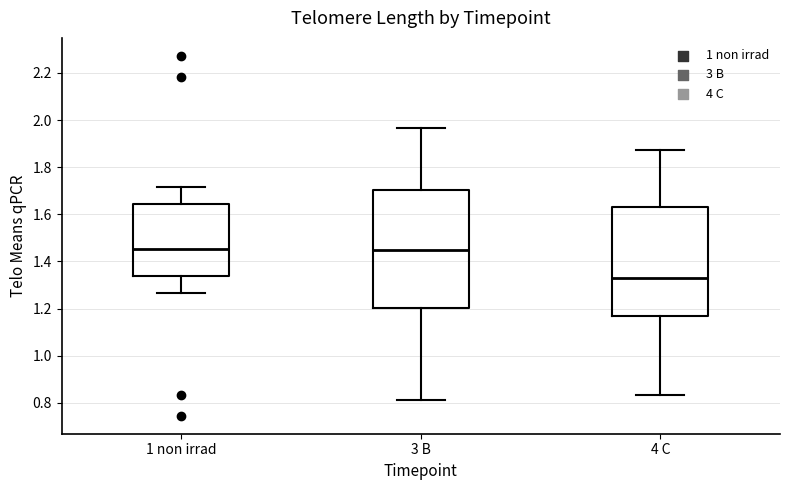

Reading left to right, transcribe this box plot: for each box, give where its median line is, the range the box spans, and where its two whiskers end, as read against the y-axis. The values are not printed on the chart, so give them approximately, as read against the axis.

1 non irrad: median 1.46, box 1.34 to 1.64, whiskers 1.26 to 1.72
3 B: median 1.44, box 1.20 to 1.70, whiskers 0.82 to 1.96
4 C: median 1.32, box 1.16 to 1.64, whiskers 0.84 to 1.88